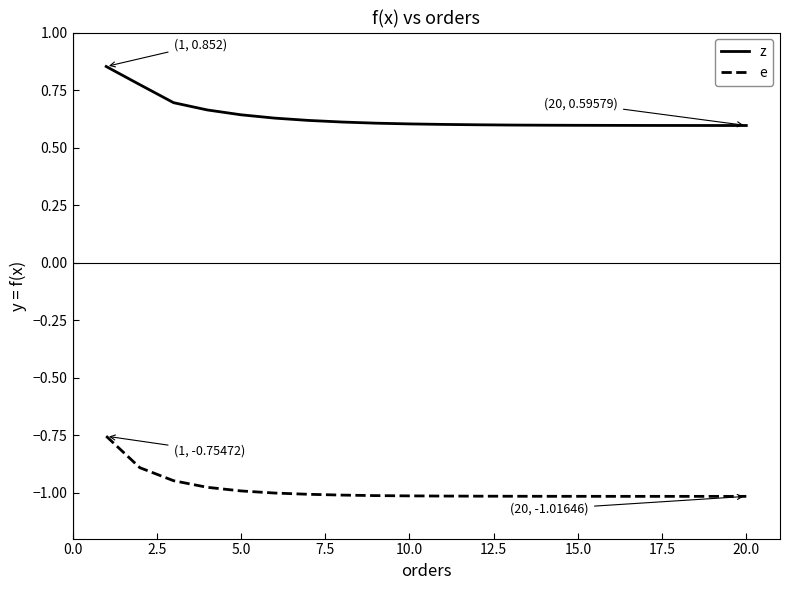

What is the difference between the maximum and minimum values in the z series?

0.3